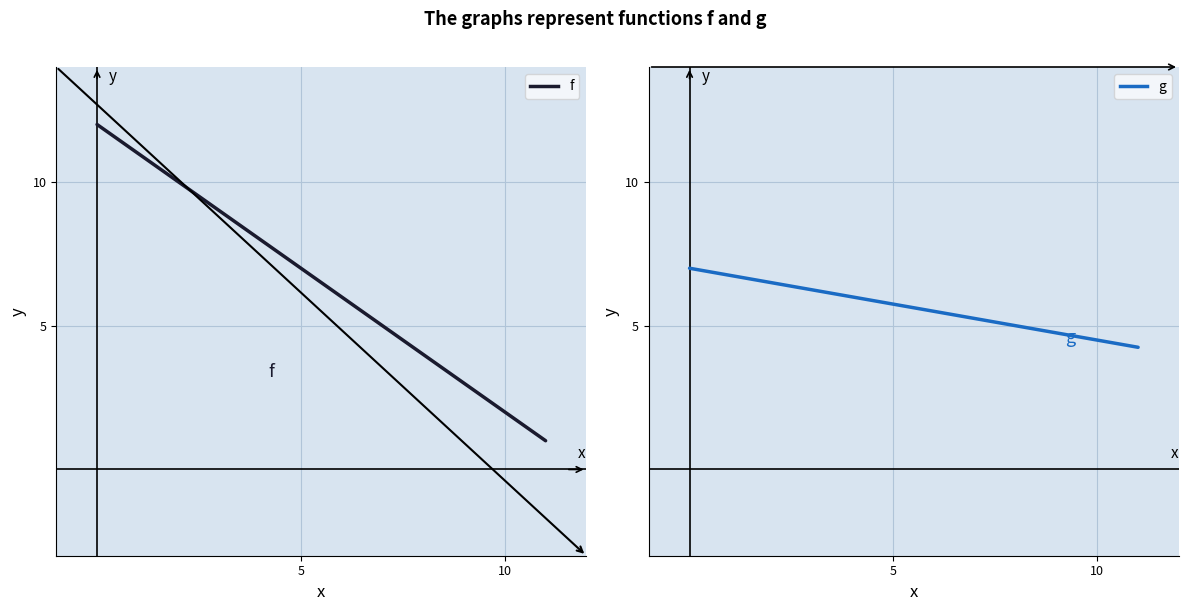

Between which two adjacent categories do f and g first intersect?

6 and 7